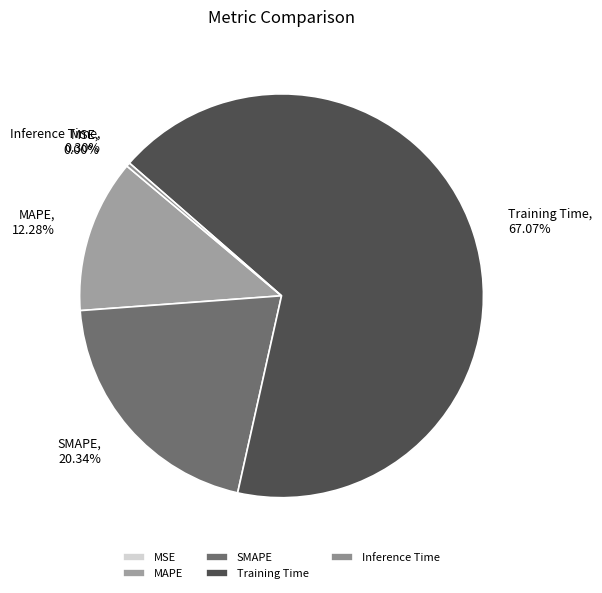

What is the majority slice?

Training Time